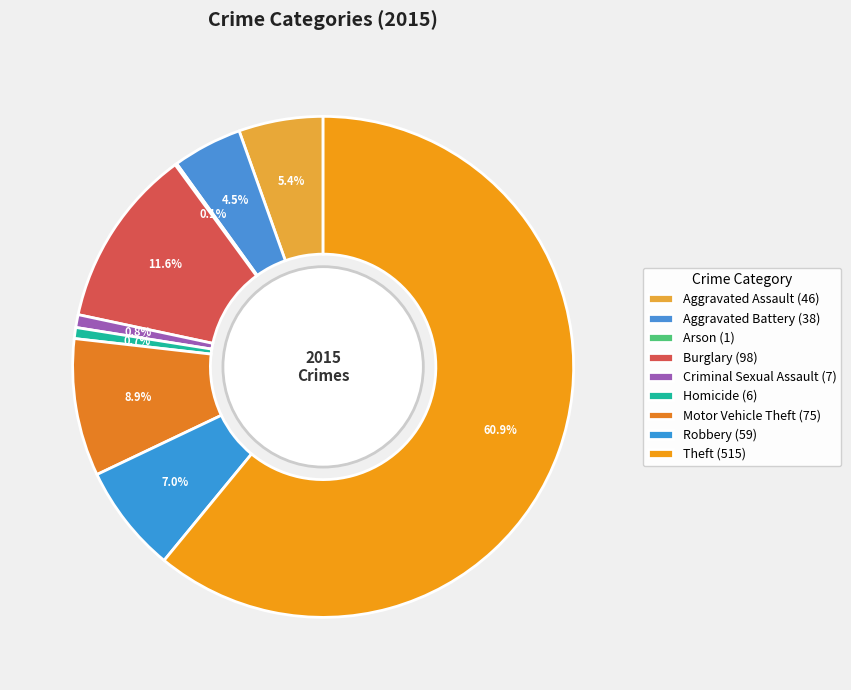

To the nearest percent, what is the average slice percentage?

11%